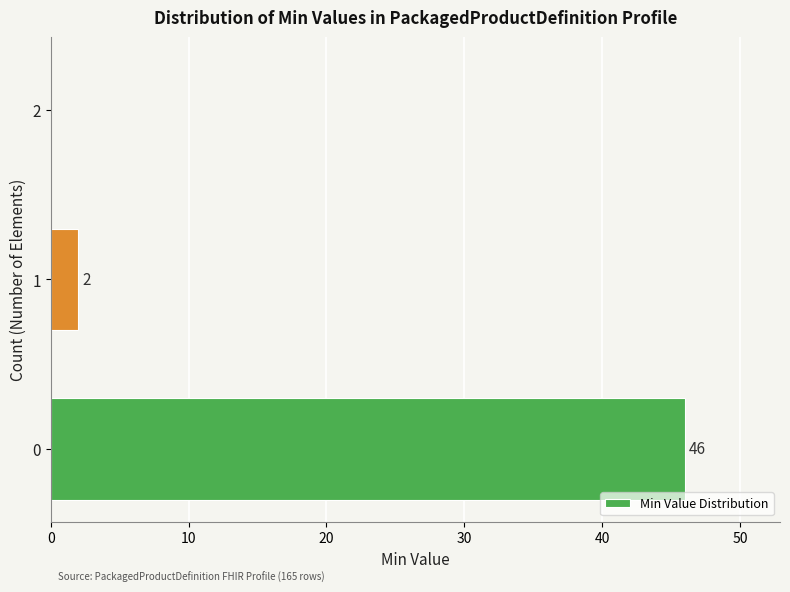

Reading bottom to top, transcribe all the data shown in this chart.

0=46	1=2	2=0